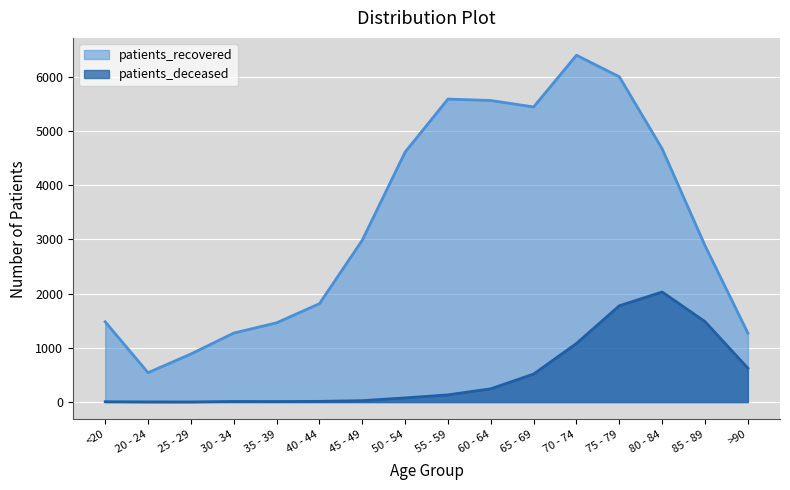

What is the label of the 7th point from the left?

45 - 49